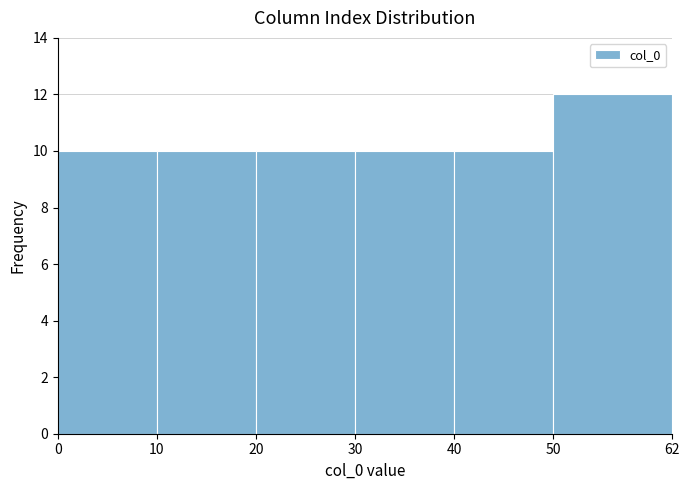

Reading left to right, list every bar in this chart as the range it spans on the x-axis followed by its height. The values are not printed on the chart, so give them approximately, as read against the axis.

0 to 10: 10
10 to 20: 10
20 to 30: 10
30 to 40: 10
40 to 50: 10
50 to 62: 12